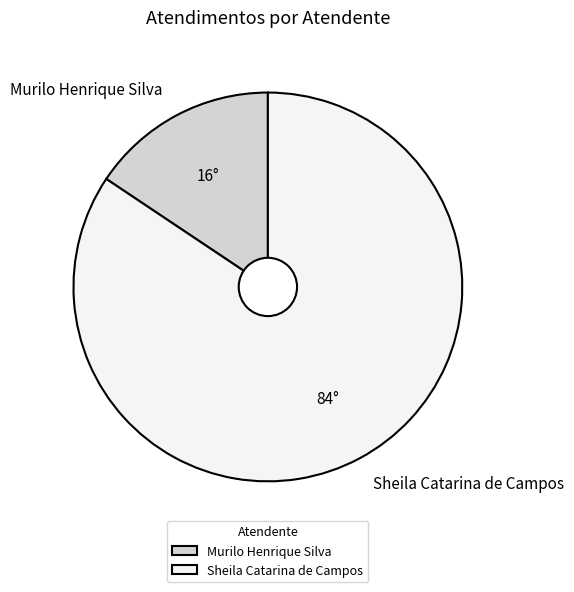

Is the sum of Murilo Henrique Silva and Sheila Catarina de Campos greater than half?

Yes